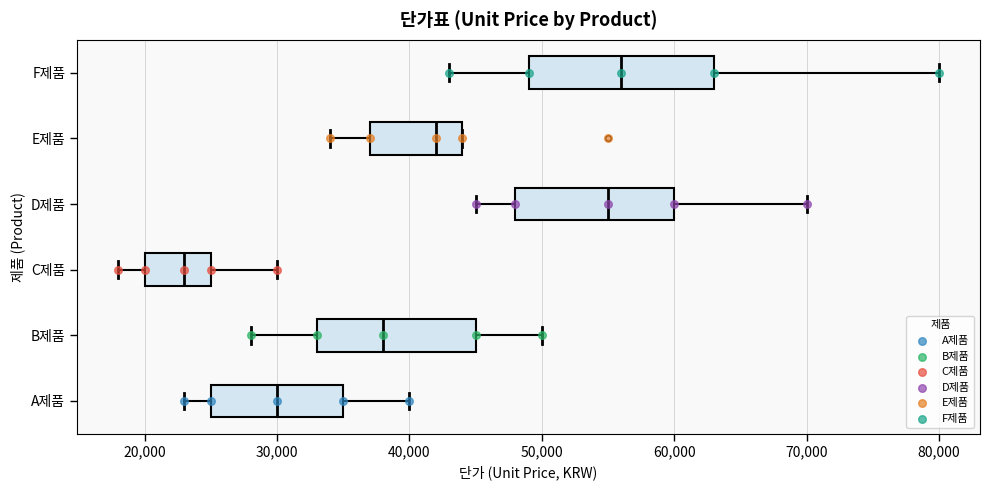

Reading bottom to top, read every box against the x-axis: the position of its median line, the range the box covers, and the ends of its whiskers. The values are not printed on the chart, so give them approximately, as read against the axis.

A제품: median 30000, box 25000 to 35000, whiskers 23000 to 40000
B제품: median 38000, box 33000 to 45000, whiskers 28000 to 50000
C제품: median 23000, box 20000 to 25000, whiskers 18000 to 30000
D제품: median 55000, box 48000 to 60000, whiskers 45000 to 70000
E제품: median 42000, box 37000 to 44000, whiskers 34000 to 44000
F제품: median 56000, box 49000 to 63000, whiskers 43000 to 80000